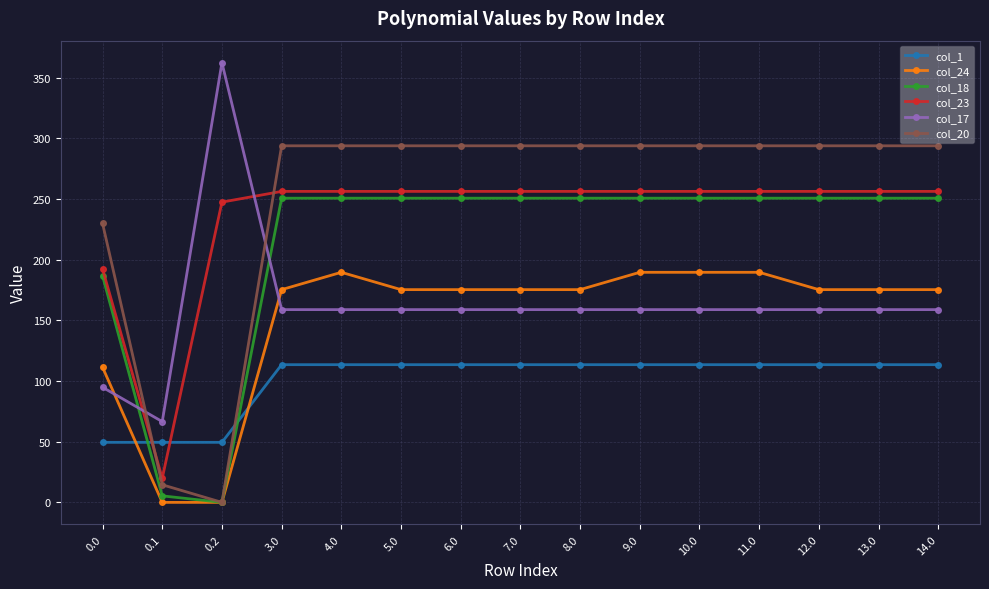

What is the sum of all col_24 values?

2272.3